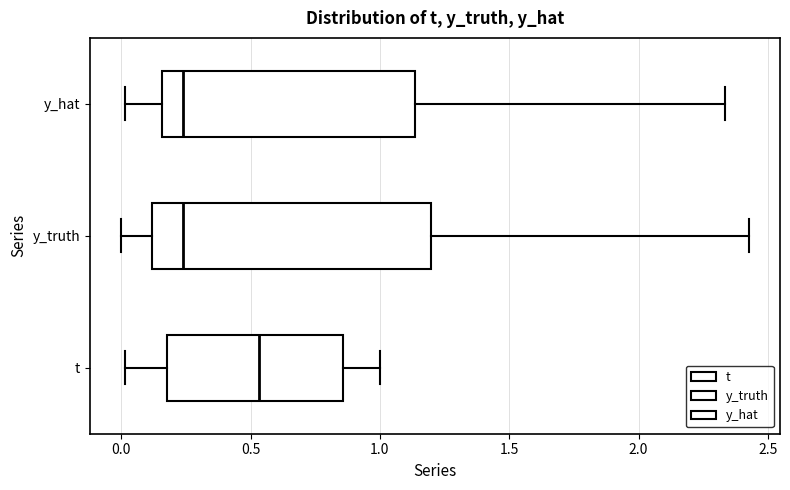

Which box's median line is the furthest to the right?

t